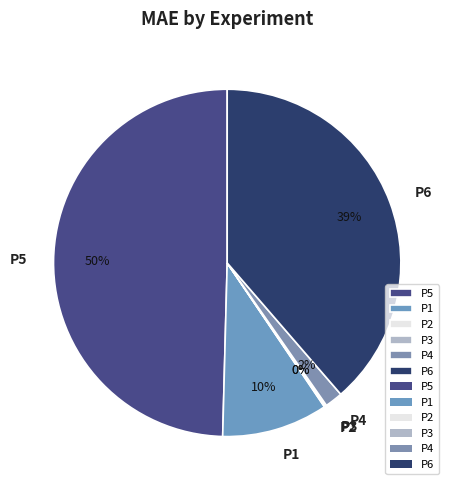

Is the sum of P6 and P5 greater than half?

Yes